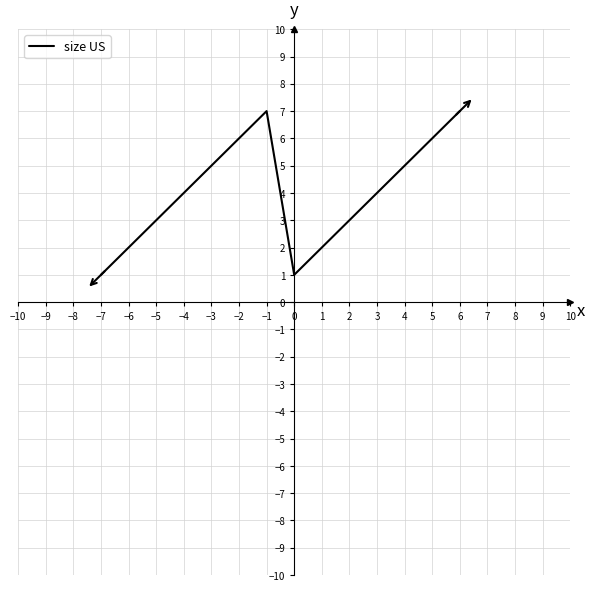

What is the maximum value shown in the chart?

7